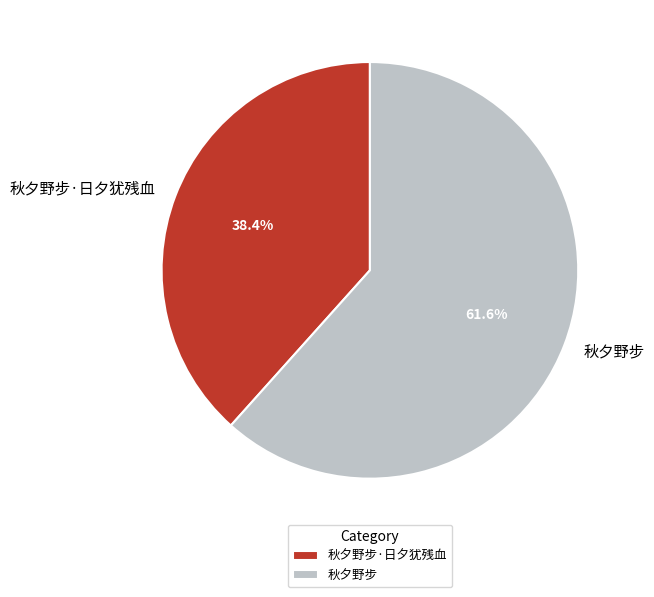

Does any single category account for the majority?

Yes